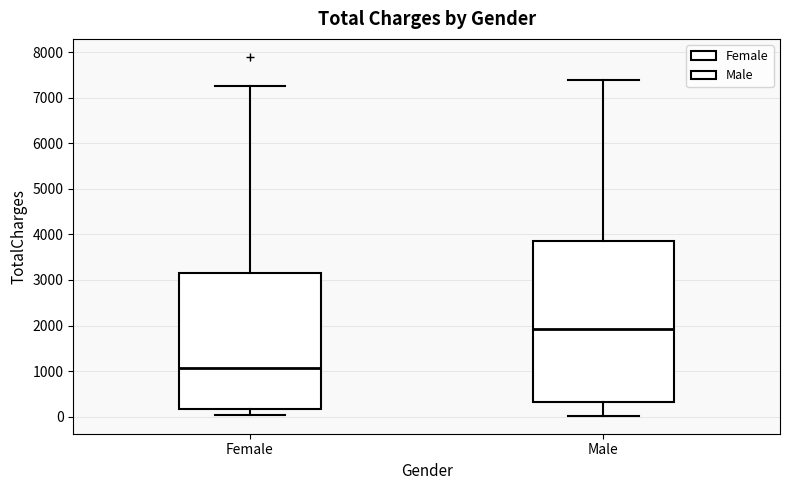

Reading left to right, read every box against the y-axis: the position of its median line, the range the box covers, and the ends of its whiskers. The values are not printed on the chart, so give them approximately, as read against the axis.

Female: median 1100, box 200 to 3200, whiskers 0 to 7300
Male: median 1900, box 300 to 3800, whiskers 0 to 7400